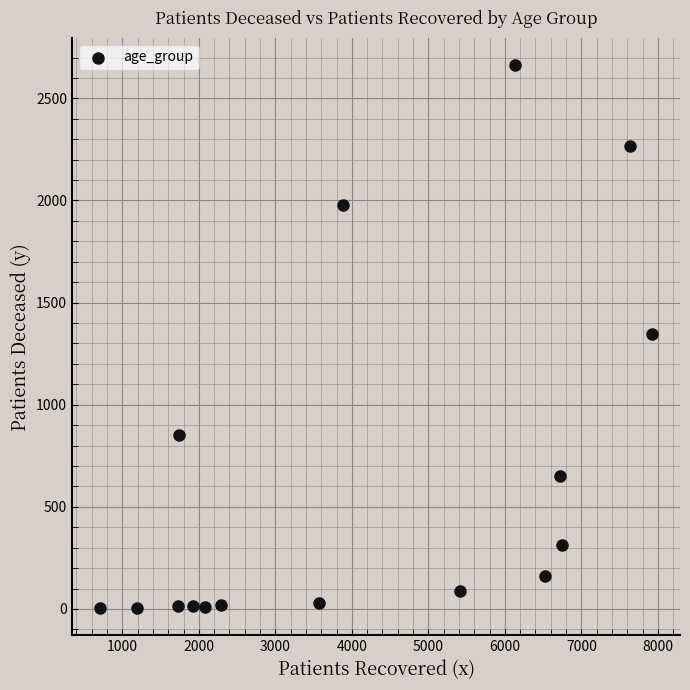

What is the range of X values (max minus min)?

7225